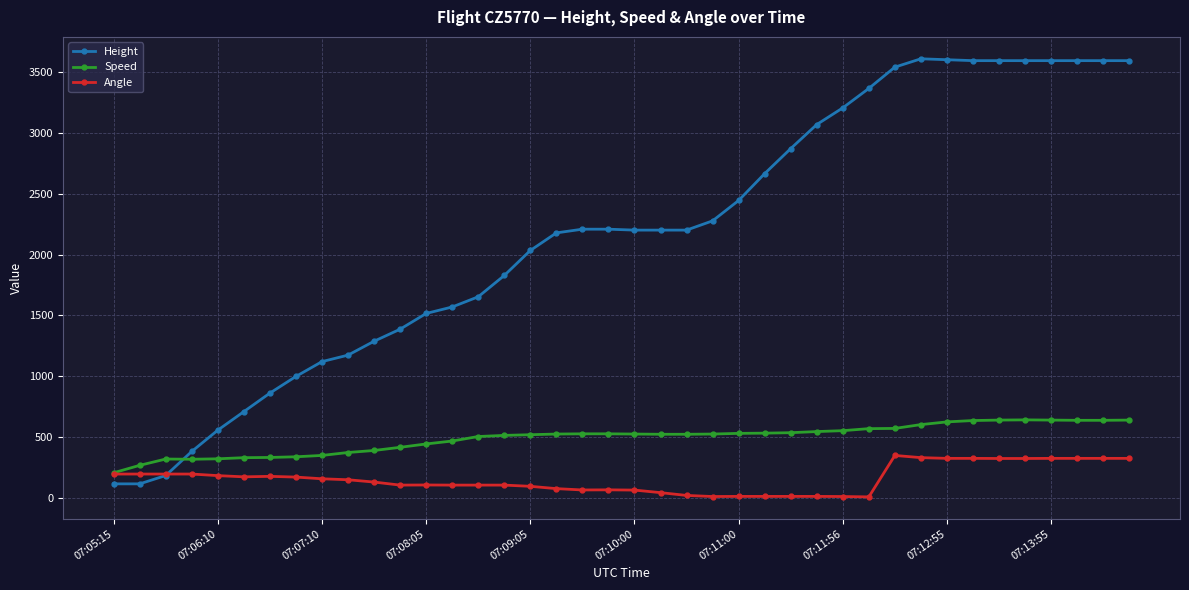

List the series in order of their overall mean, highest first.

Height, Speed, Angle